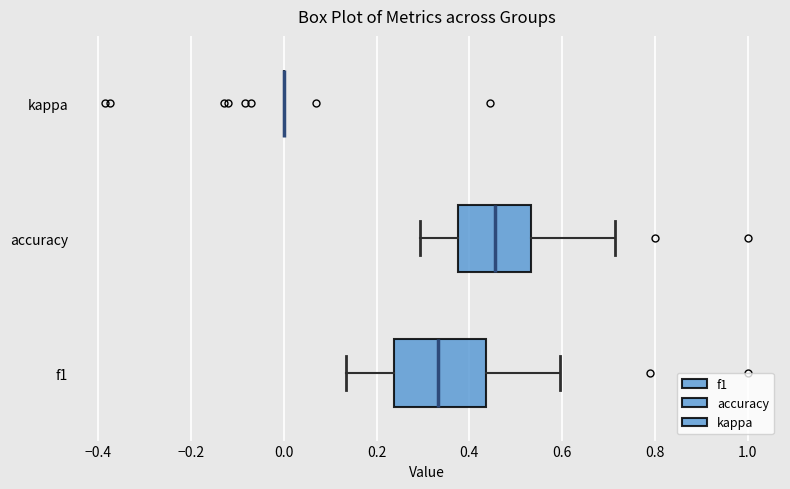

Which box is the widest, from its left edge to its right edge?

f1